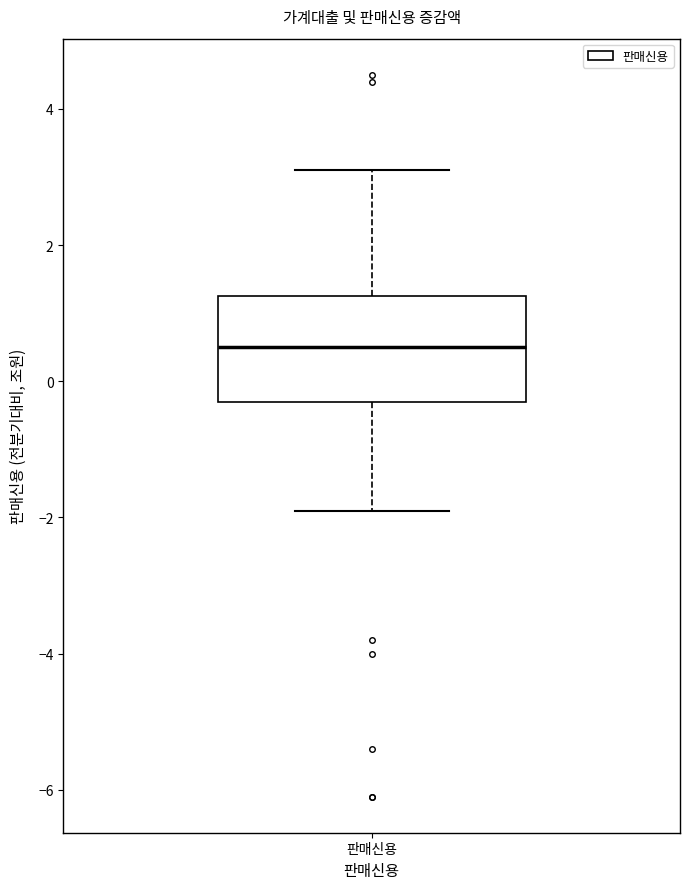

Read this box plot against the y-axis: the position of the median line, the range covered by the box, and the ends of both whiskers. The values are not printed on the chart, so give them approximately, as read against the axis.

median 0.6, box -0.2 to 1.2, whiskers -1.8 to 3.2